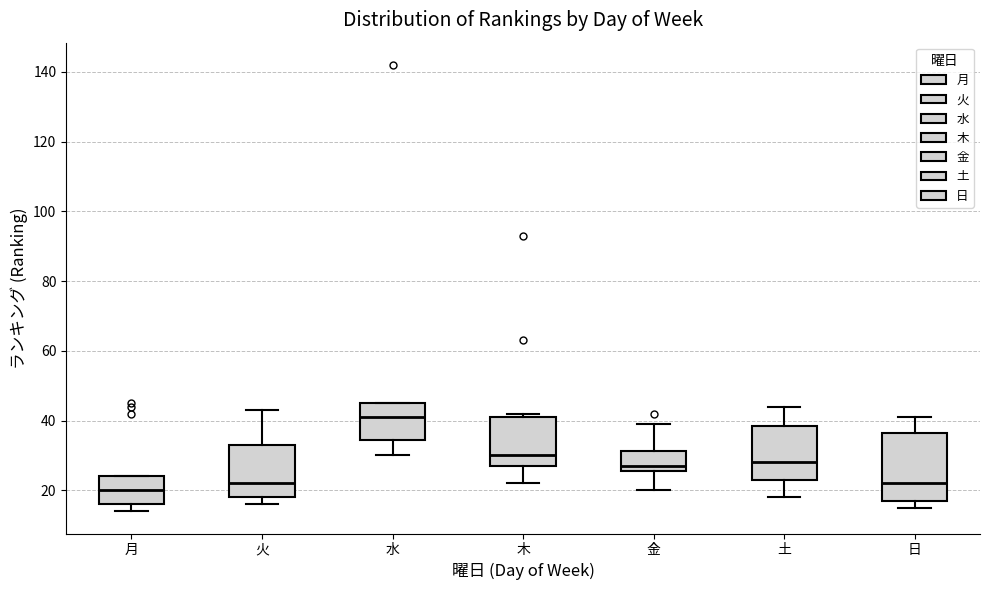

Comparing the boxes themselves (not the whiskers), which one is the tallest?

日